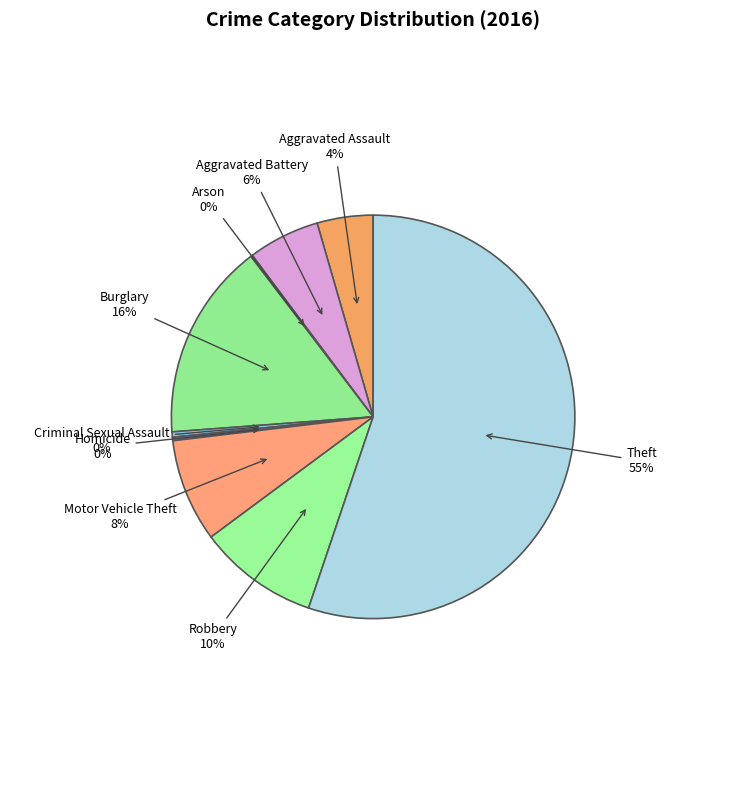

To the nearest percent, what is the difference between the Theft and Burglary slice percentages?

39%